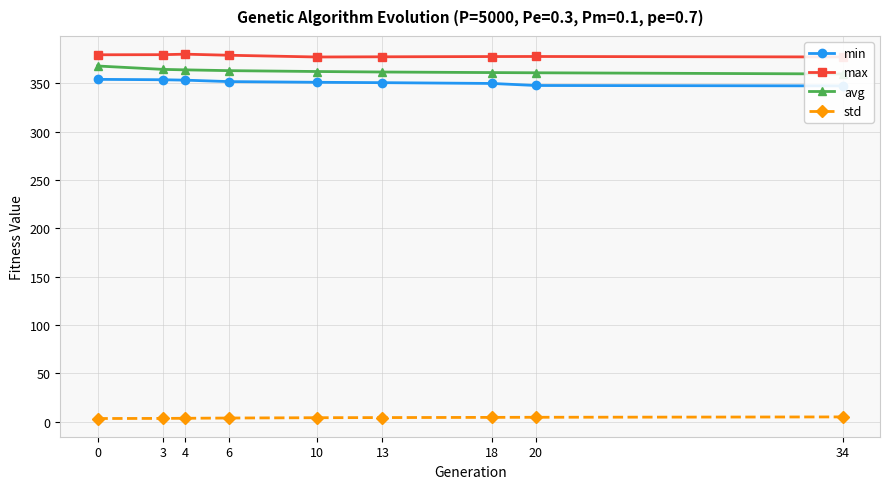

At how many categories does at least one series exceed 72?

9